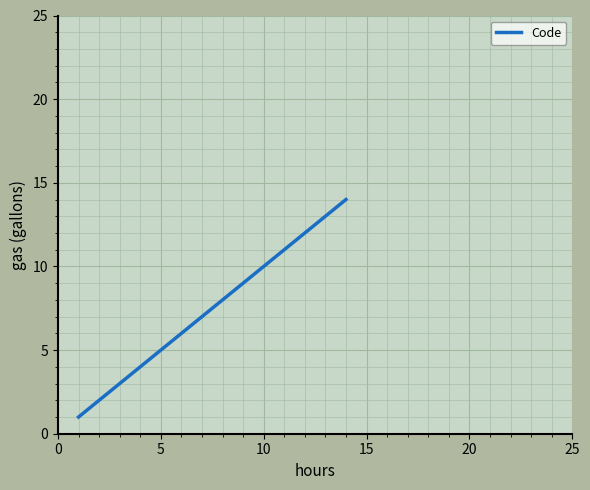

What is the greatest value displayed?

14